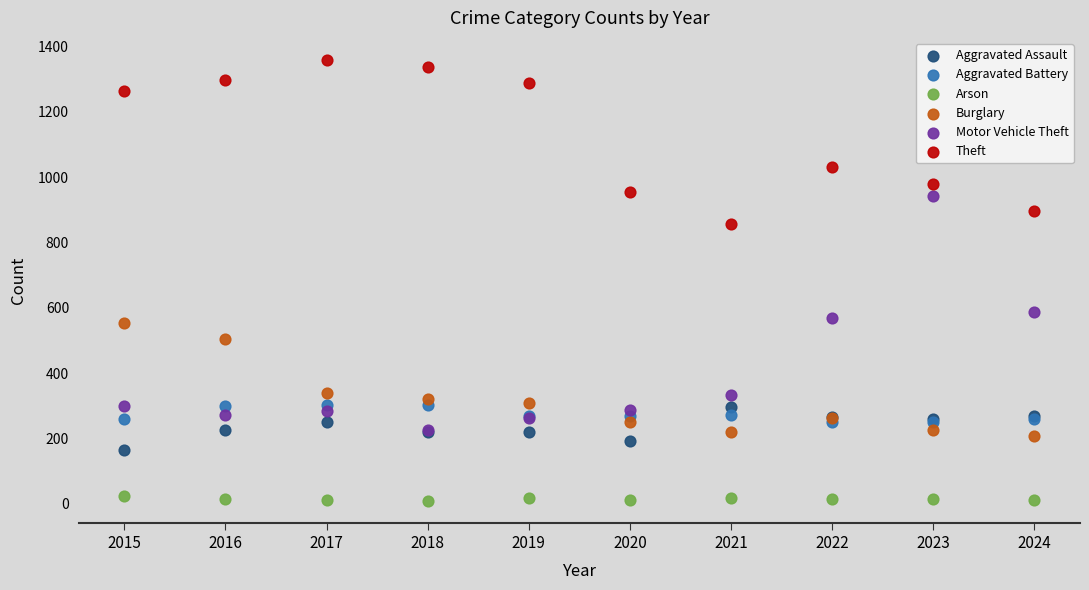

Across all series, what Y value is closest to 683?

587